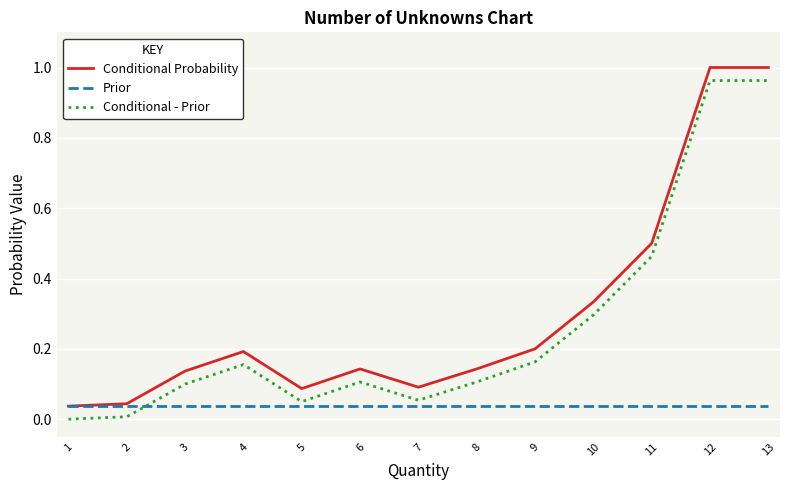

True or false: Prior and Conditional - Prior cross at least once.

True